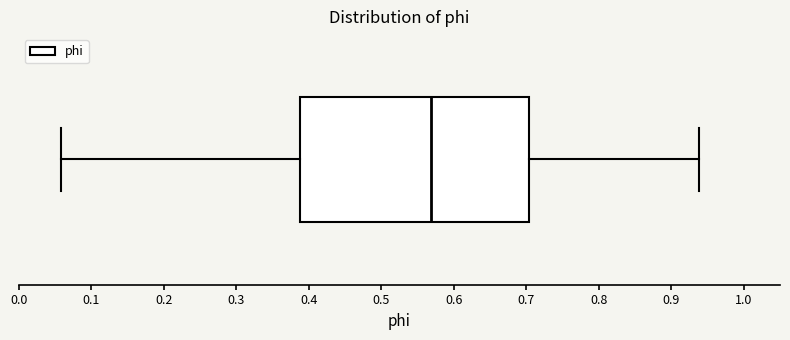

Where does the median line of the box sit on the x-axis? The values are not printed on the chart, so give them approximately, as read against the axis.

0.57